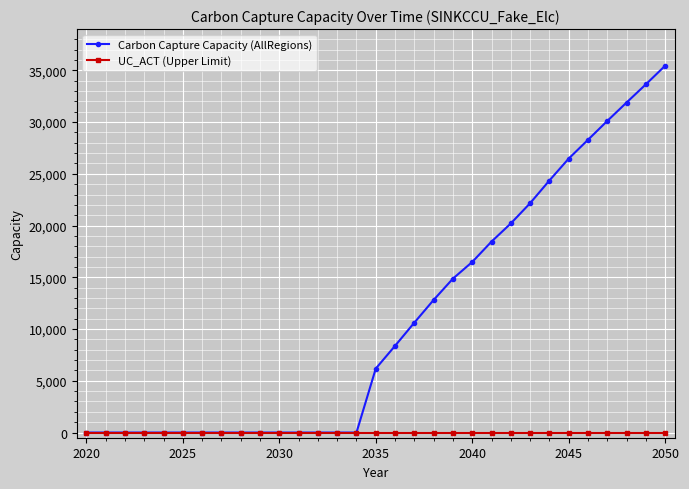

At how many categories does at least one series exceed 9872?

14